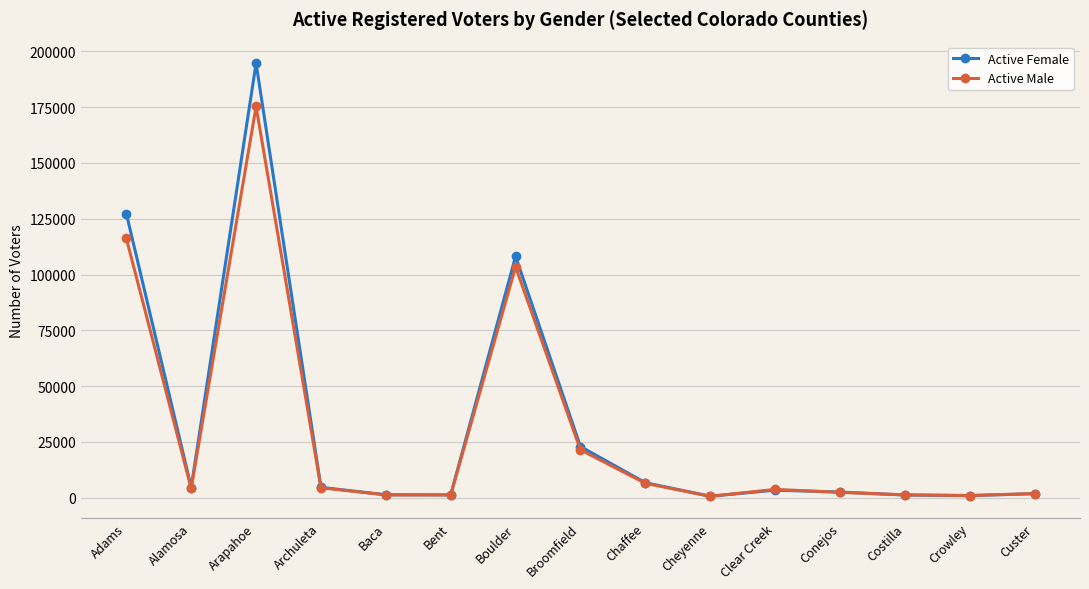

How many values in the Active Male series are below 3708?

7